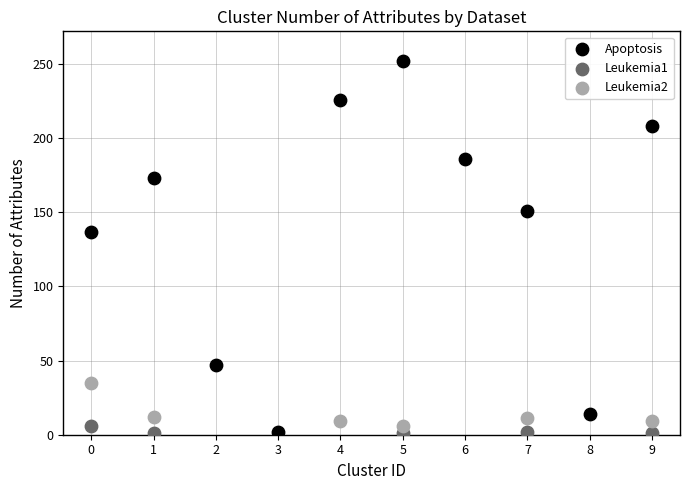

Which series reaches the maximum Y coordinate?

Apoptosis